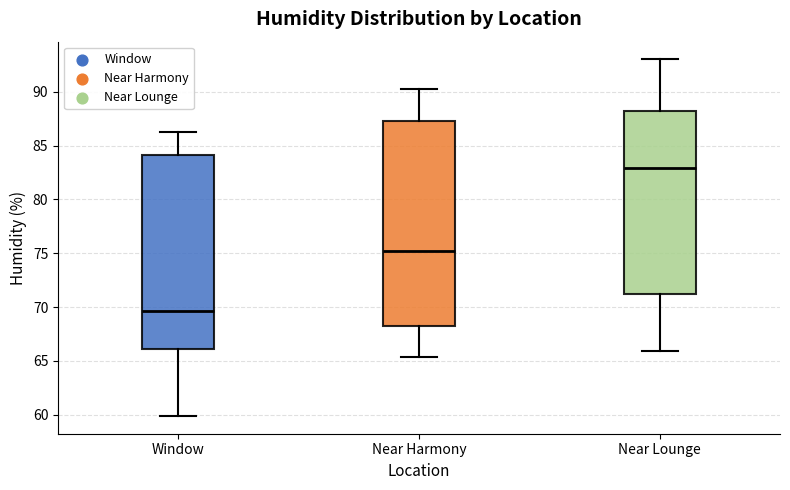

Which box has the highest median line?

Near Lounge